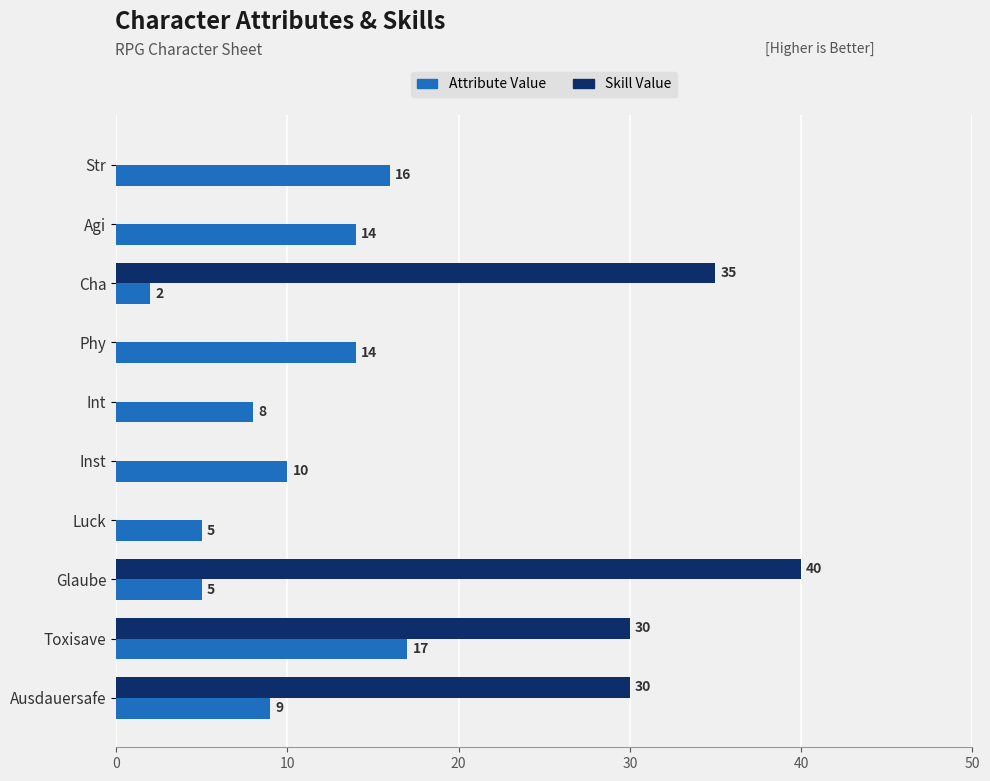

Which series has the largest total across all categories?

Skill Value